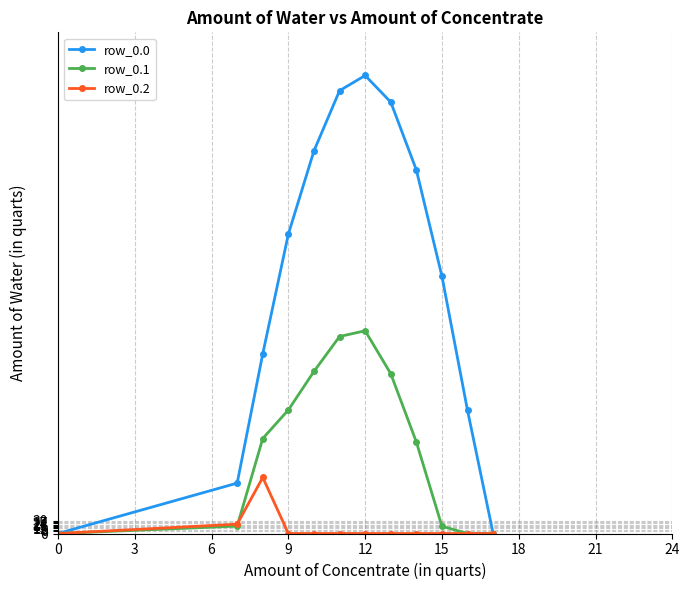

List the series in order of their peak value, highest first.

row_0.0, row_0.1, row_0.2